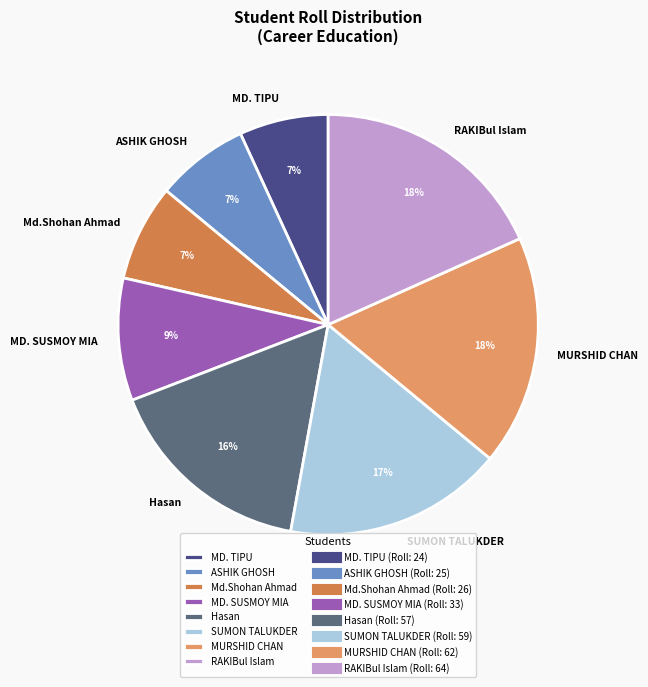

To the nearest percent, what is the average slice percentage?

12%